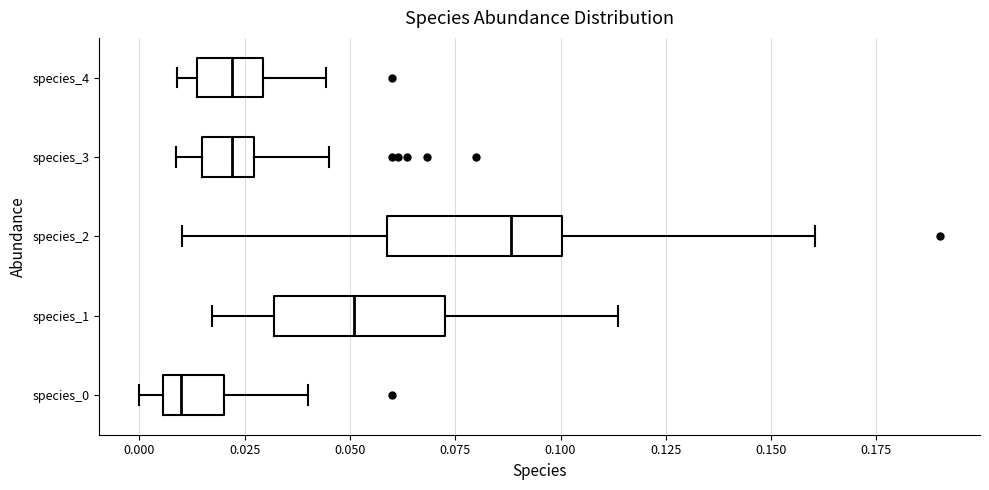

Where does the right whisker of the box for species_4 end on the x-axis? The values are not printed on the chart, so give them approximately, as read against the axis.

0.045